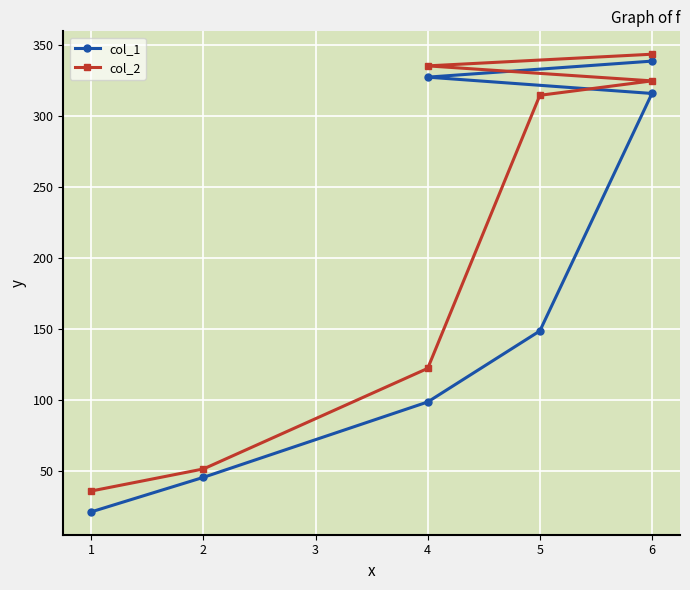

What is the value of the col_1 point at the 4th from the left?

148.5